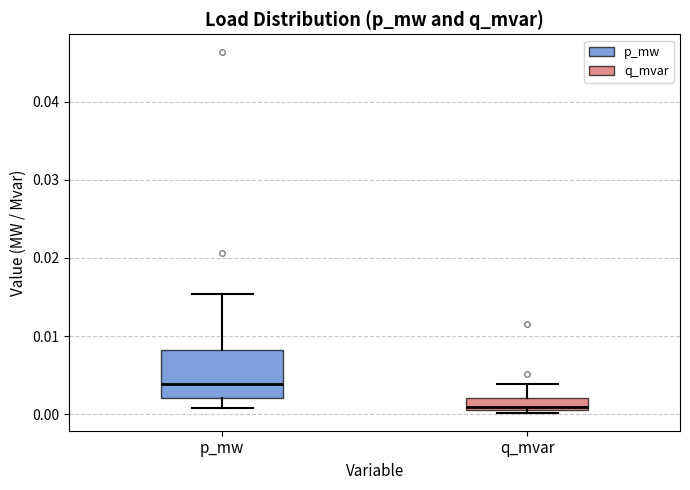

Reading left to right, transcribe this box plot: for each box, give where its median line is, the range the box spans, and where its two whiskers end, as read against the y-axis. The values are not printed on the chart, so give them approximately, as read against the axis.

p_mw: median 0.004, box 0.002 to 0.008, whiskers 0.001 to 0.015
q_mvar: median 0.001 (just above the box's lower edge), box 0.001 to 0.002, whiskers 0.000 to 0.004